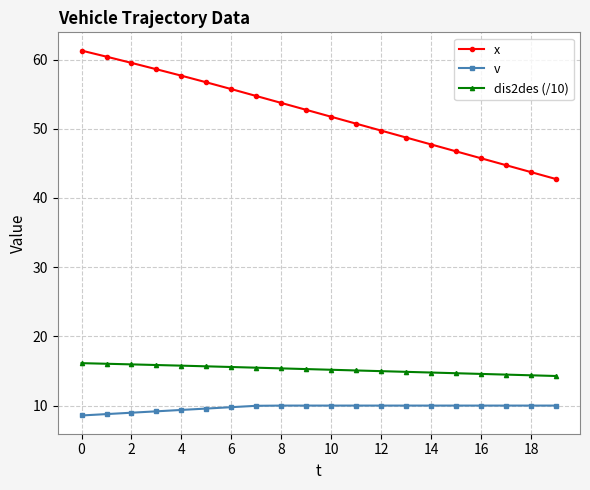

What is the greatest value displayed?

61.3